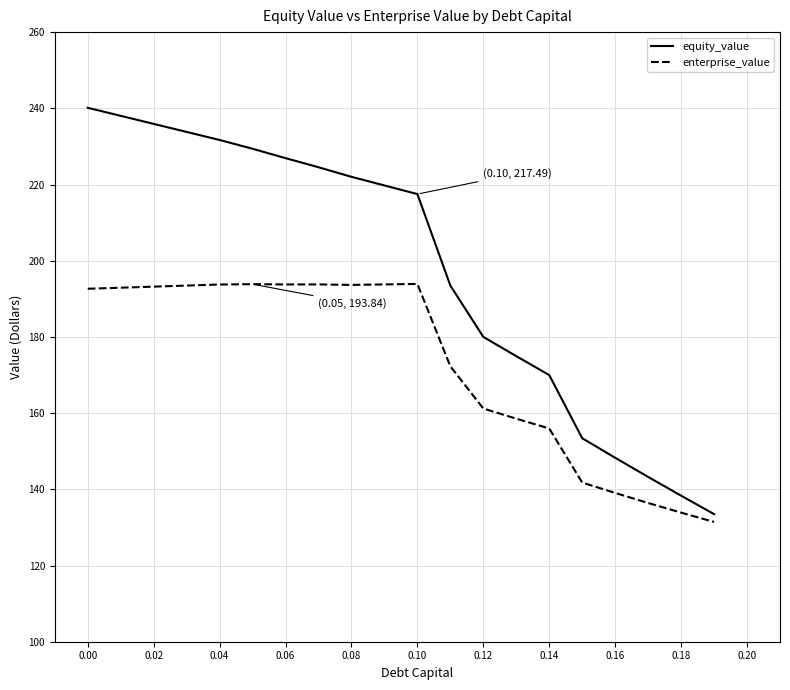

Rank the series by their maximum value, from highest to lowest.

equity_value, enterprise_value